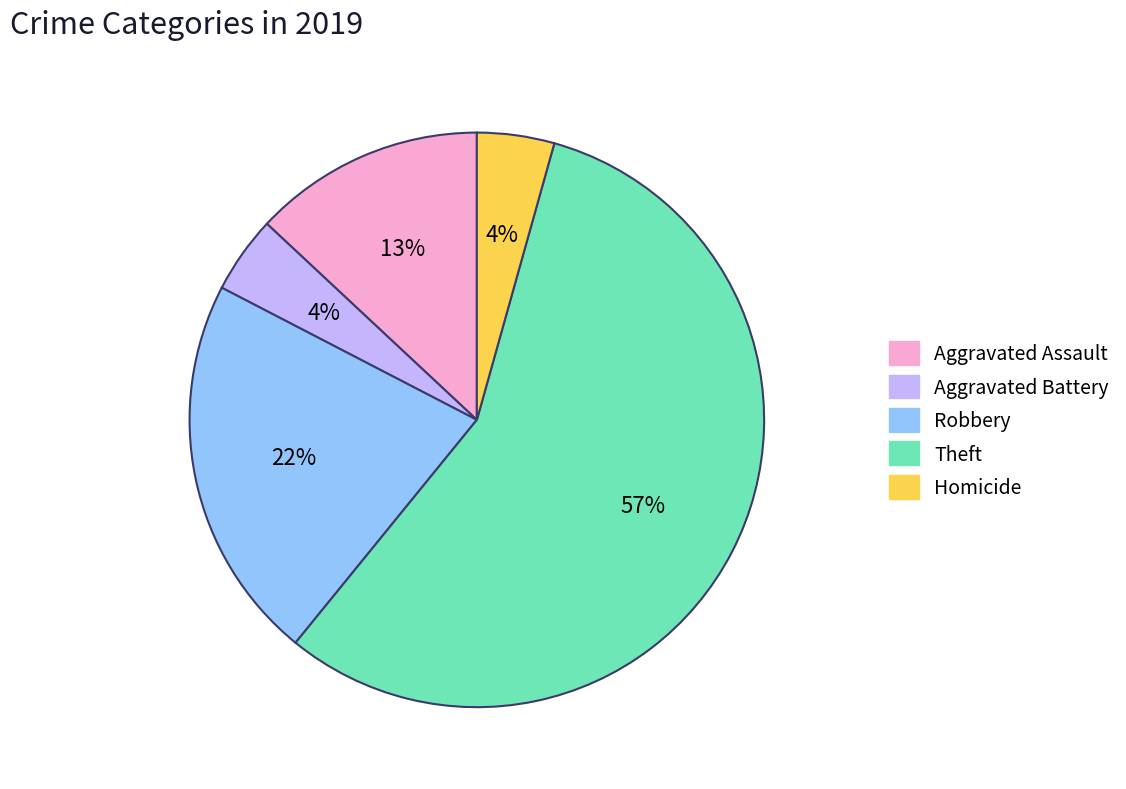

What is the largest slice in the pie chart?

Theft